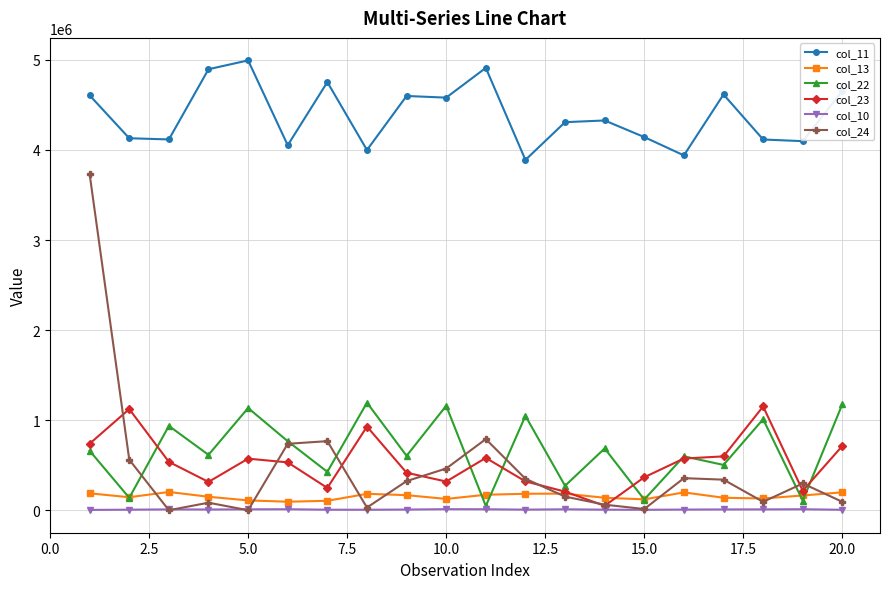

Does the chart have visible grid lines?

Yes